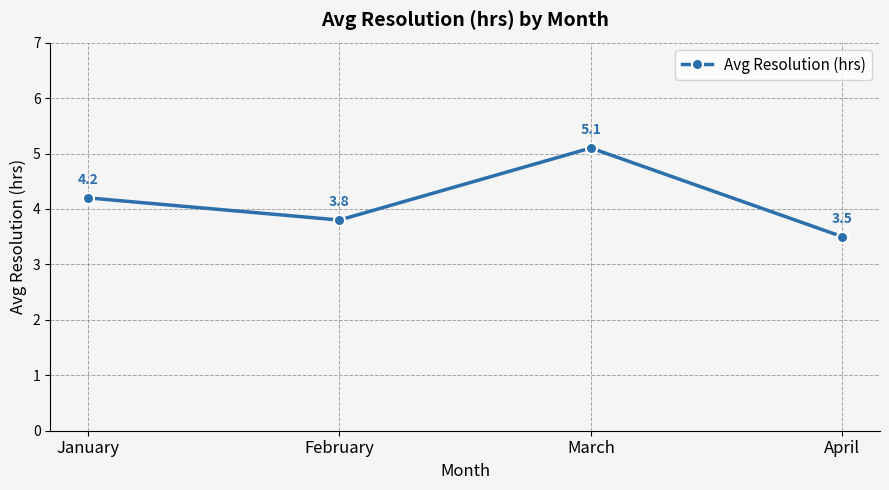

List the labels in order of value, largest first.

March, January, February, April